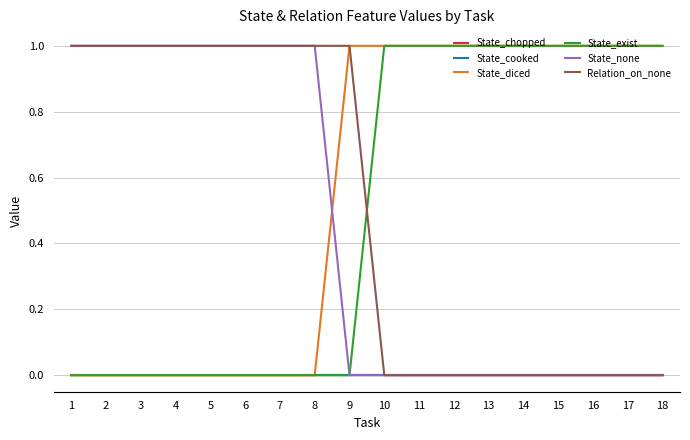

Is this an area chart (filled region under the line)?

No